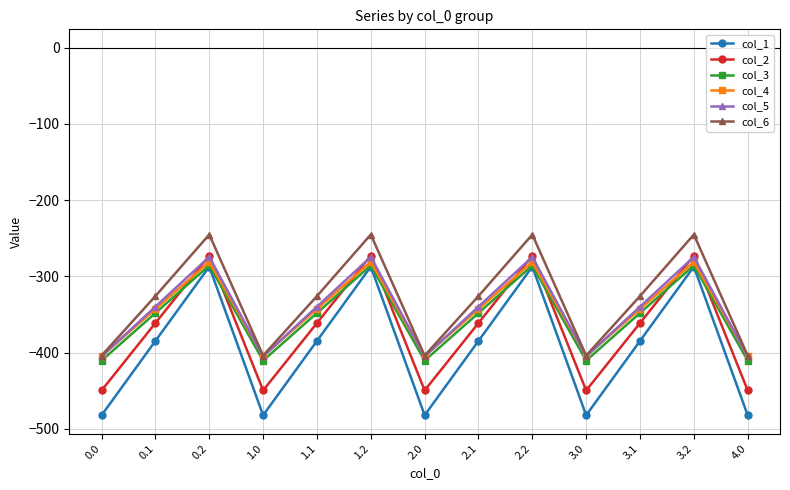

Which series has the widest spread of values?

col_1